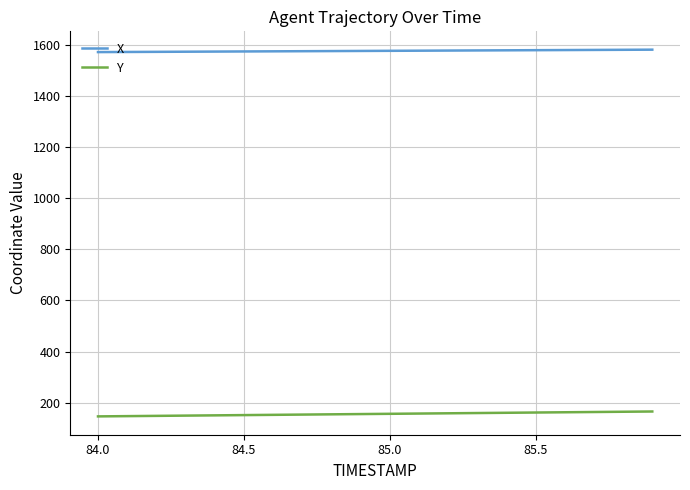

What is the minimum value shown in the chart?

146.8